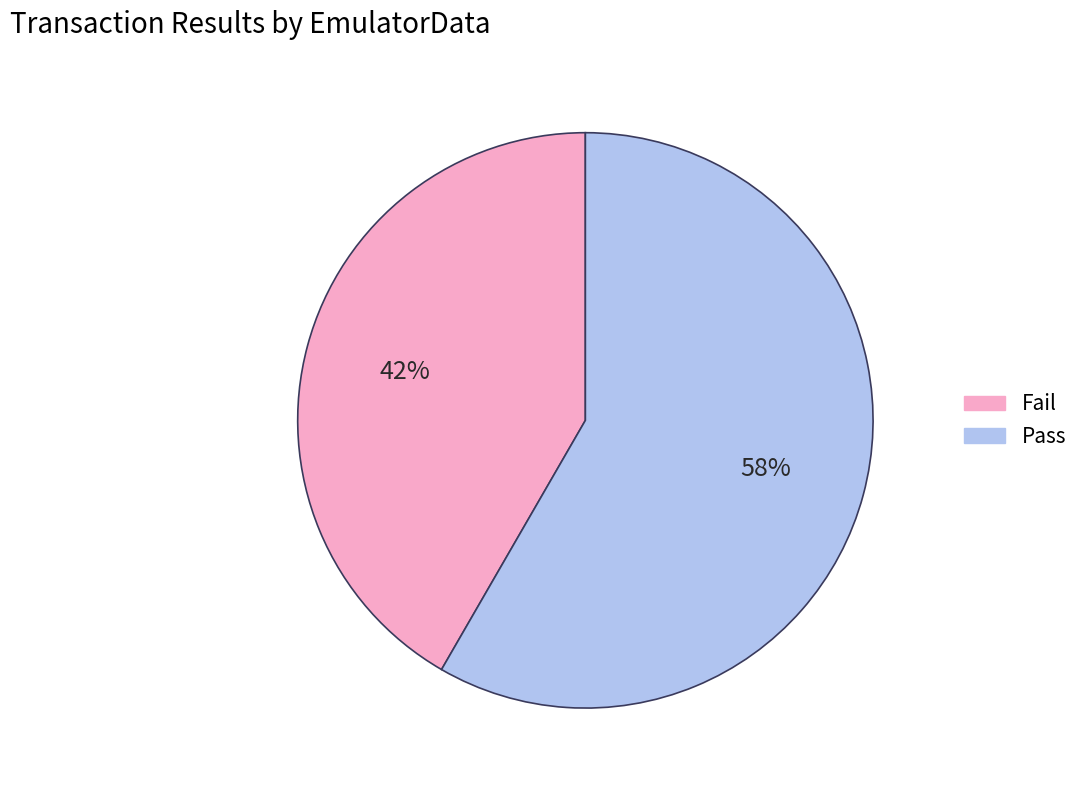

To the nearest percent, what percentage of the pie is Pass?

58%